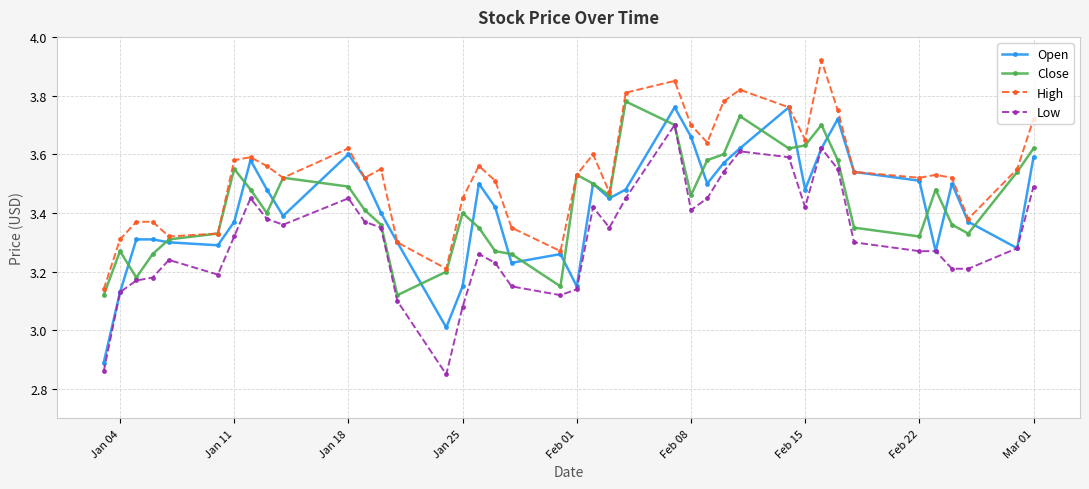

How many distinct data groups are displayed?

4